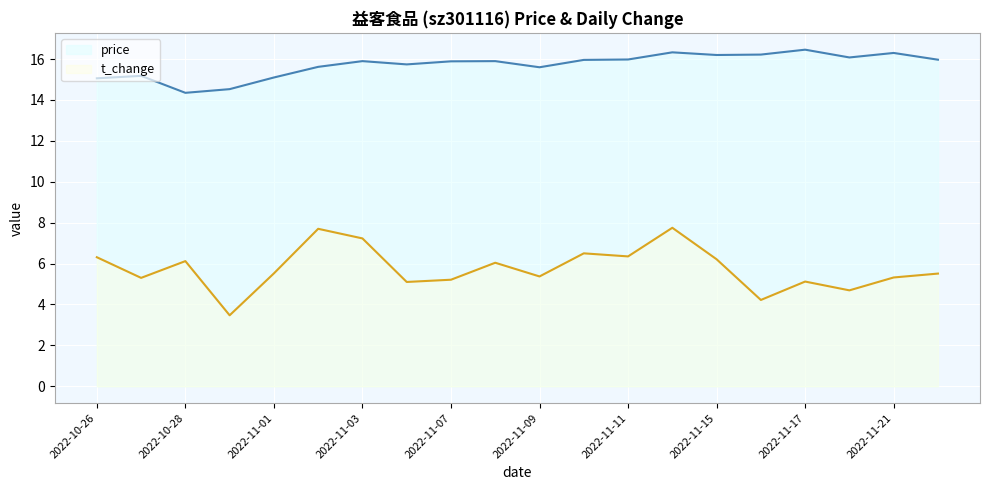

Which series has the largest total across all categories?

price